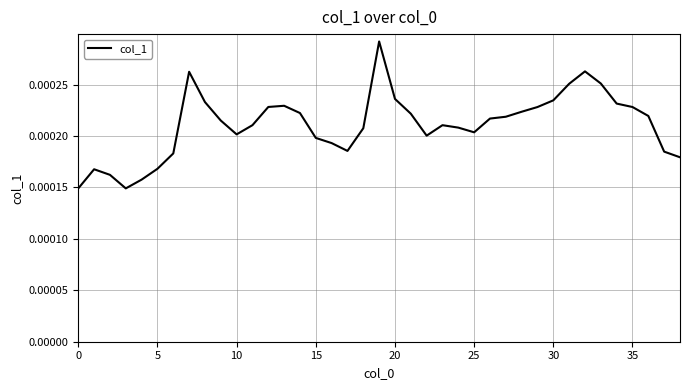

Does the chart have visible grid lines?

Yes